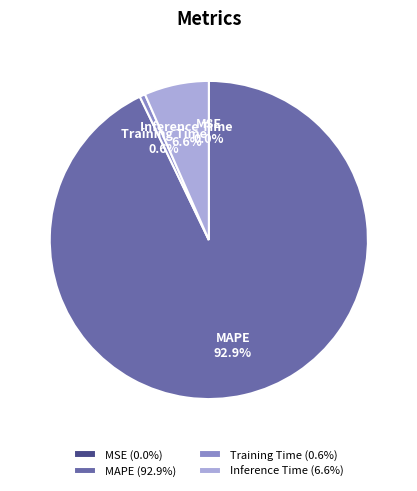

Which category accounts for the majority?

MAPE